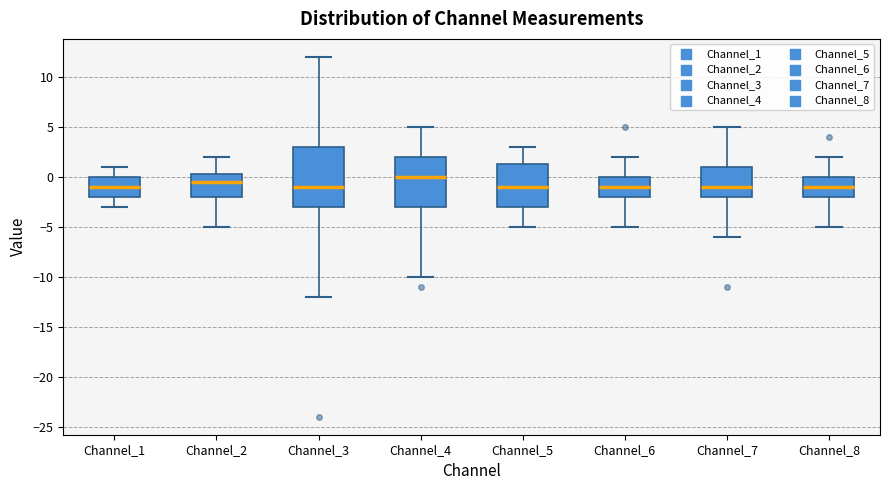

Reading left to right, read every box against the y-axis: the position of its median line, the range the box covers, and the ends of its whiskers. The values are not printed on the chart, so give them approximately, as read against the axis.

Channel_1: median -1.0, box -2.0 to 0.0, whiskers -3.0 to 1.0
Channel_2: median -0.5, box -2.0 to 0.5, whiskers -5.0 to 2.0
Channel_3: median -1.0, box -3.0 to 3.0, whiskers -12.0 to 12.0
Channel_4: median 0.0, box -3.0 to 2.0, whiskers -10.0 to 5.0
Channel_5: median -1.0, box -3.0 to 1.5, whiskers -5.0 to 3.0
Channel_6: median -1.0, box -2.0 to 0.0, whiskers -5.0 to 2.0
Channel_7: median -1.0, box -2.0 to 1.0, whiskers -6.0 to 5.0
Channel_8: median -1.0, box -2.0 to 0.0, whiskers -5.0 to 2.0